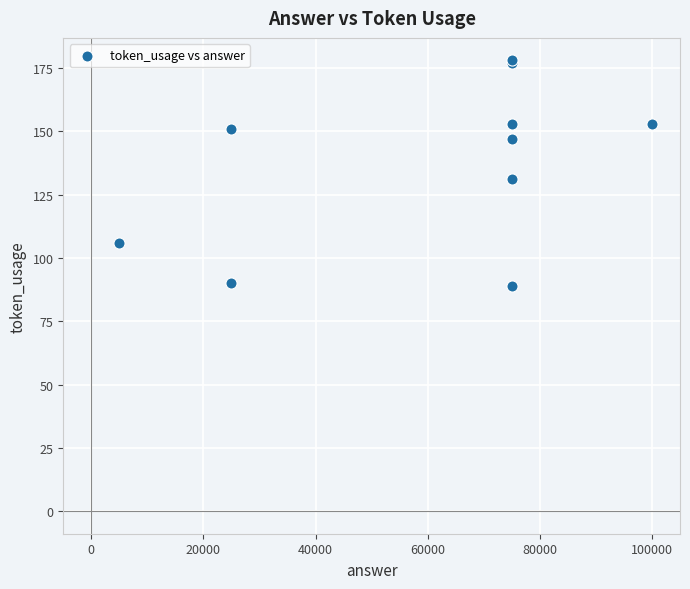

What Y value in the scatter plot is closest to 133?

131